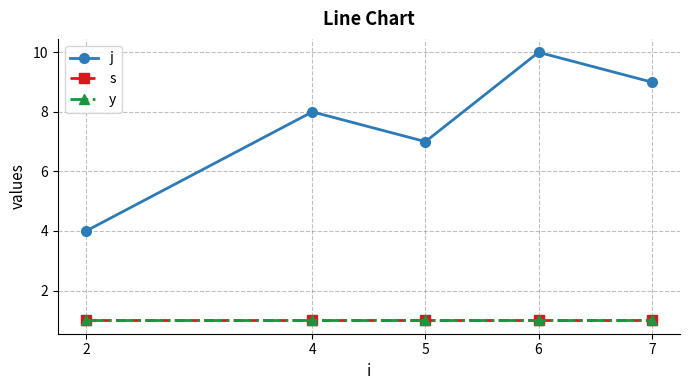

Does the chart have visible grid lines?

Yes